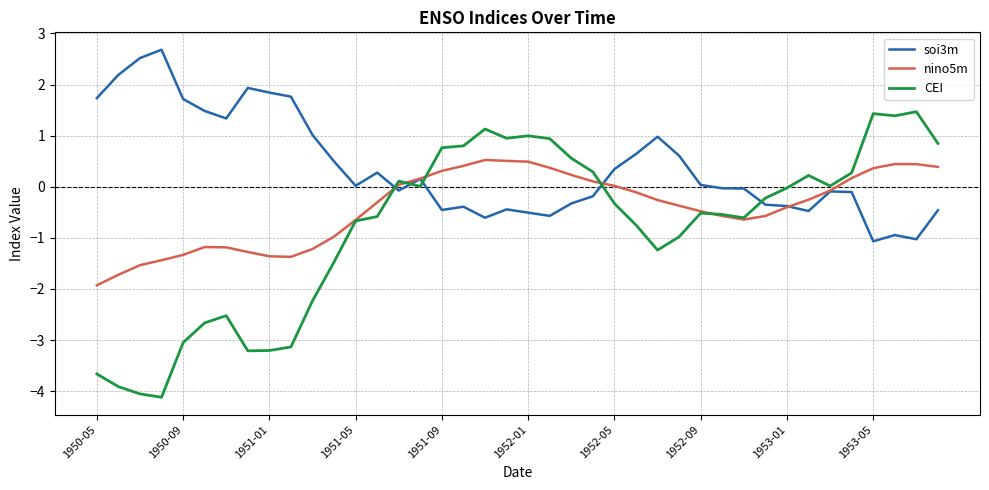

True or false: soi3m and nino5m cross at least once.

True